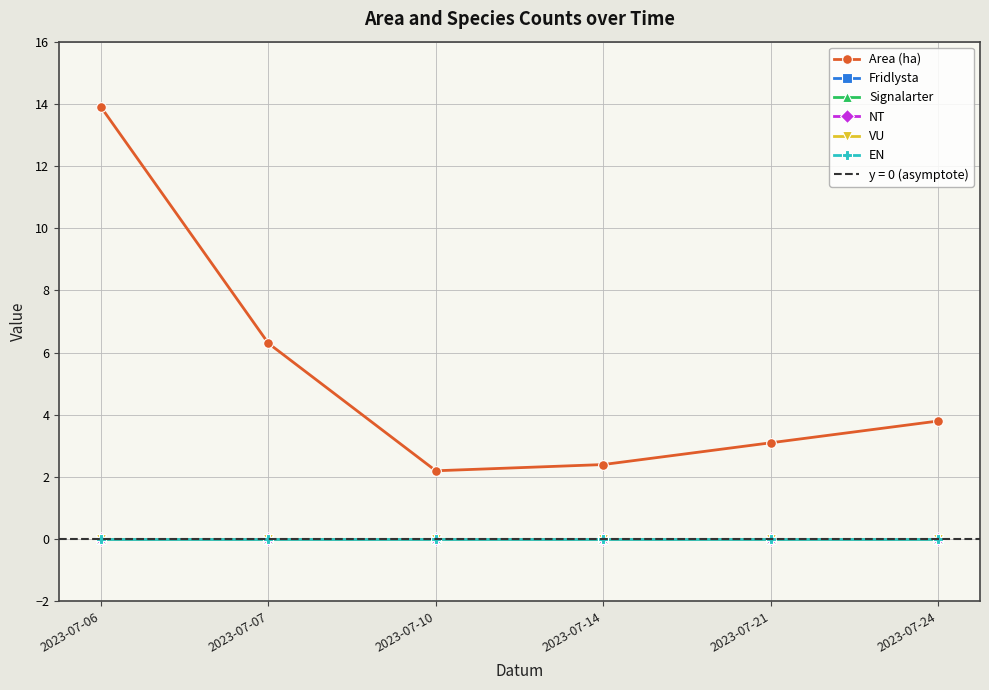

What is the total value across all series at 2023-07-07?

6.3